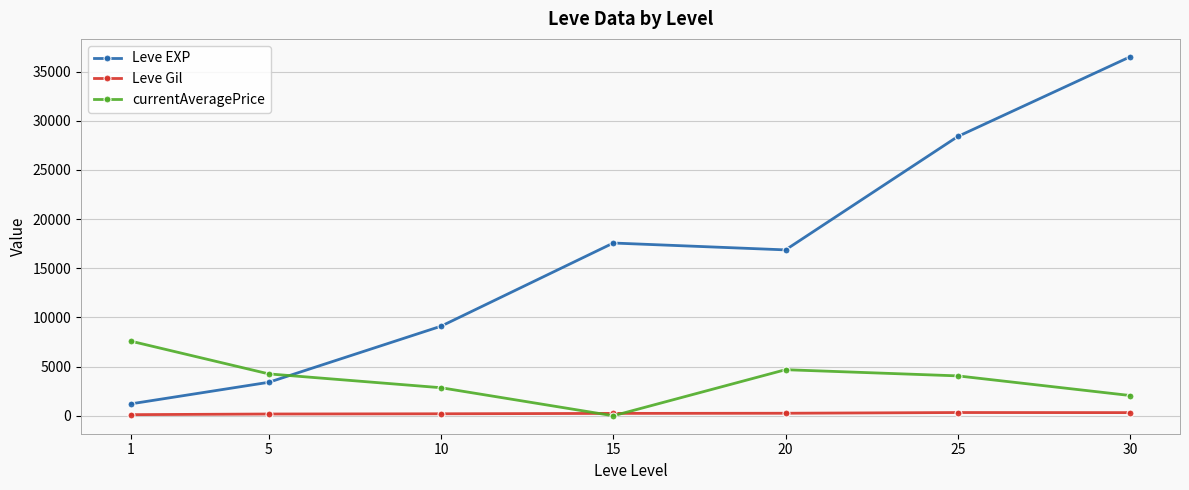

At which category does Leve EXP reach its first local valley?

20